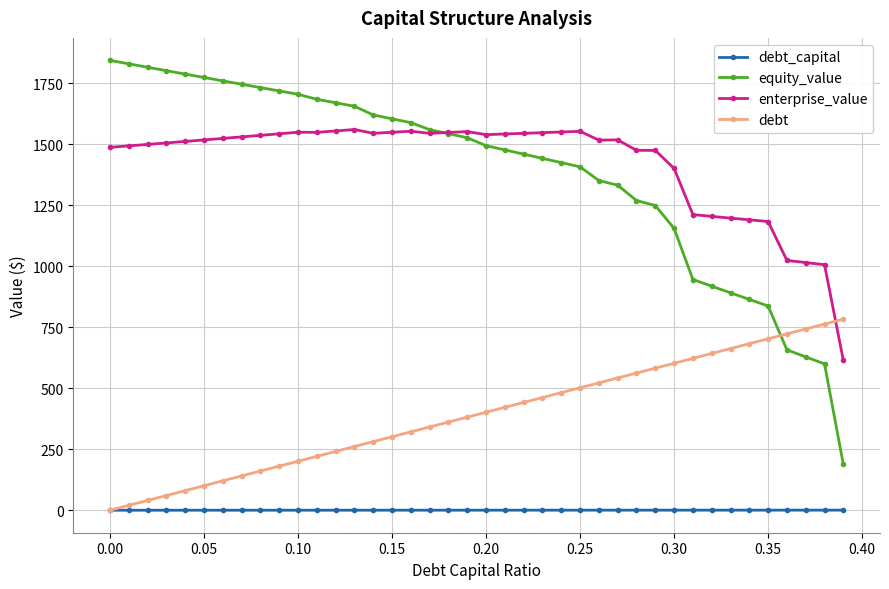

Does the chart display data point markers on the line(s)?

Yes